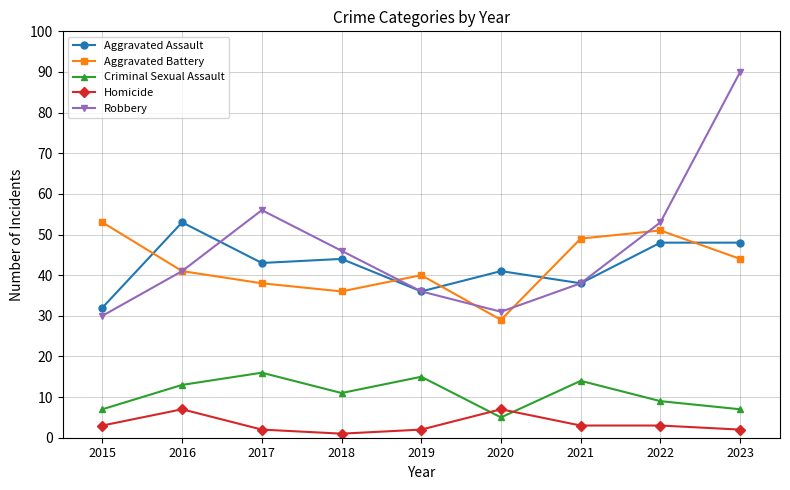

True or false: Criminal Sexual Assault and Robbery cross at least once.

False